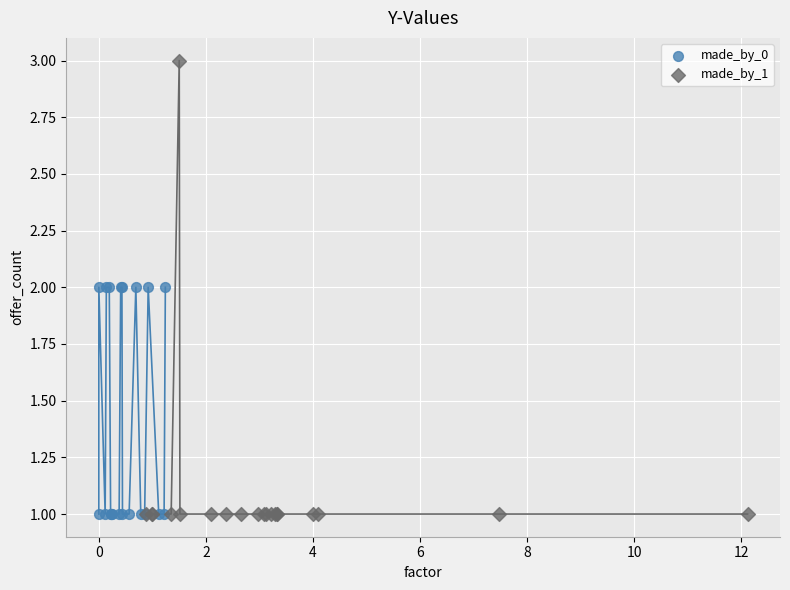

Which series has the widest spread of Y values?

made_by_1